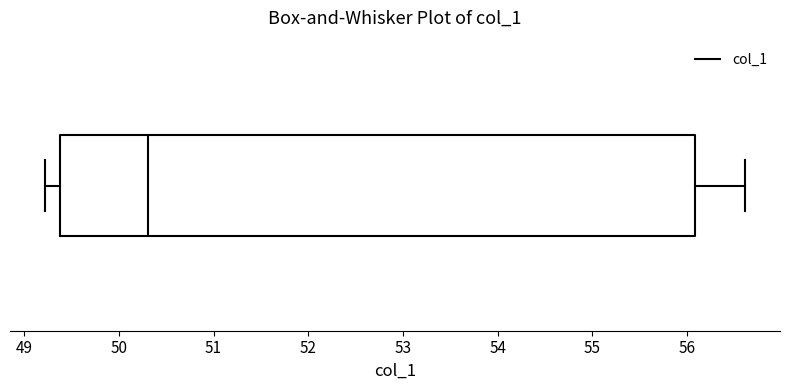

Where is the right edge of the box on the x-axis? The values are not printed on the chart, so give them approximately, as read against the axis.

56.1